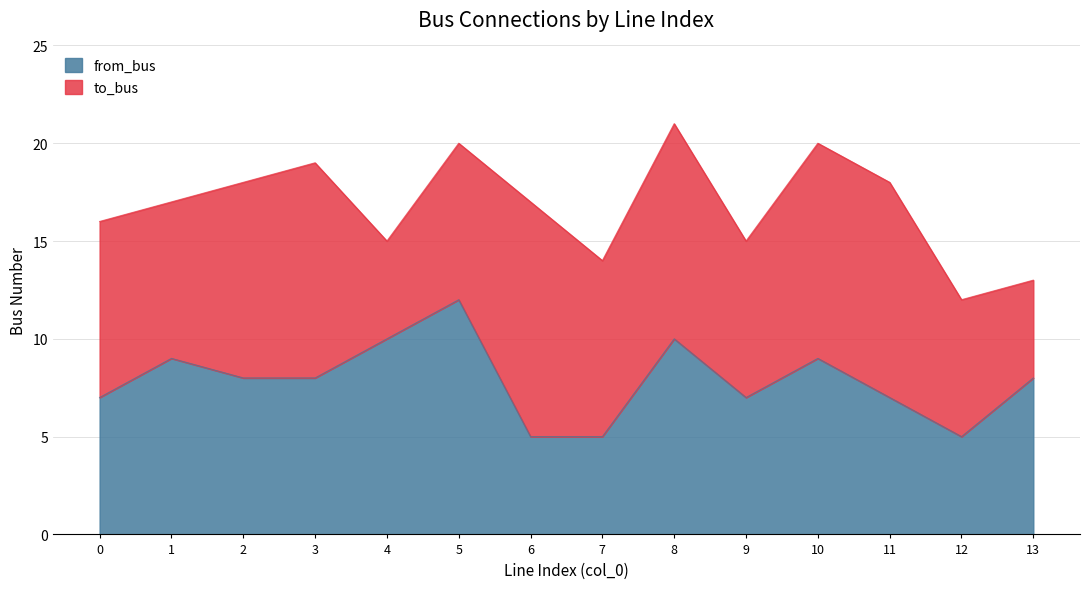

Does the chart display data point markers on the line(s)?

No